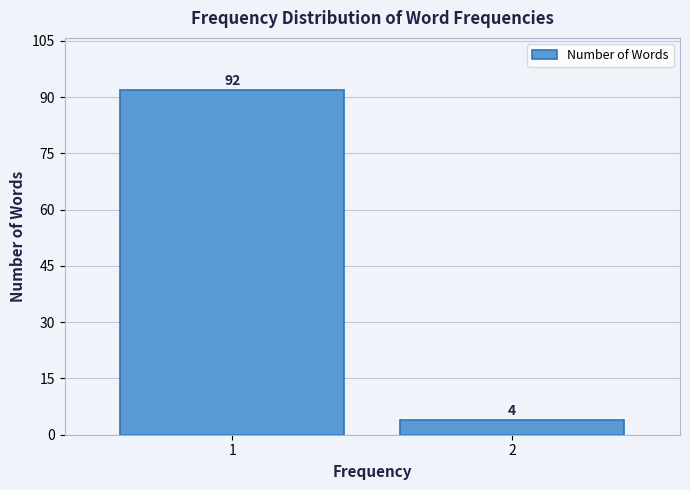

Reading right to left, what are all the values shown in this chart?

4	92